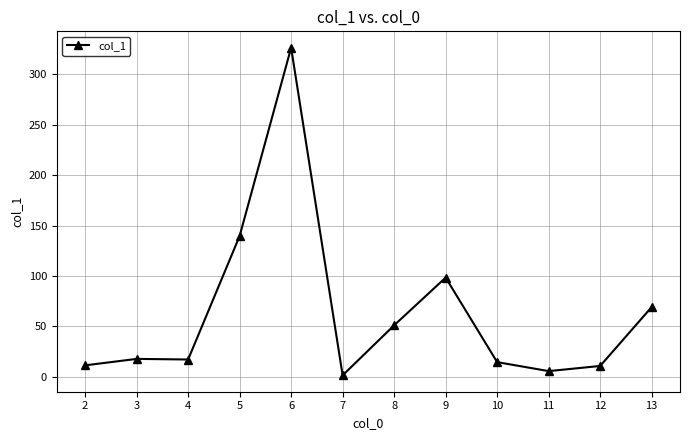

How many lines are shown in the chart?

1